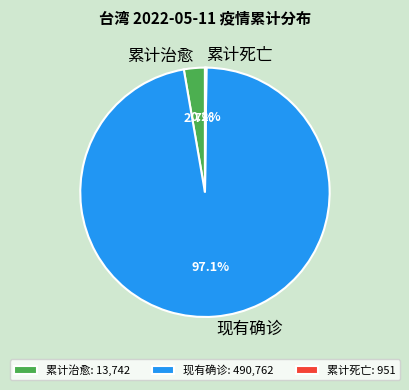

Does 累计治愈 represent more than half of the total?

No